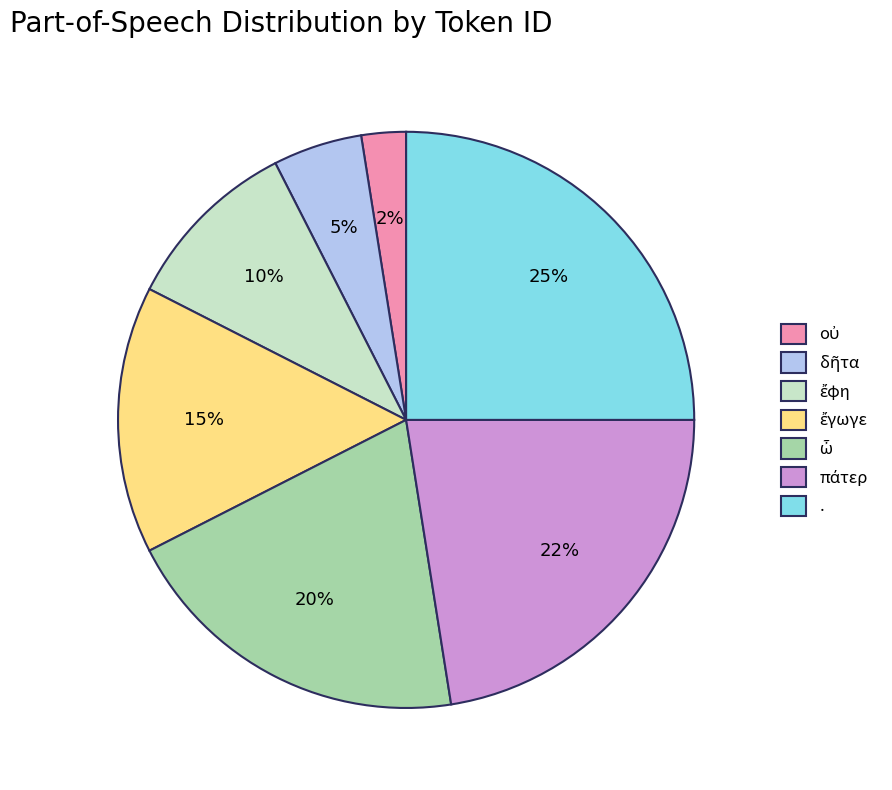

What percentage is the . slice, to the nearest percent?

25%